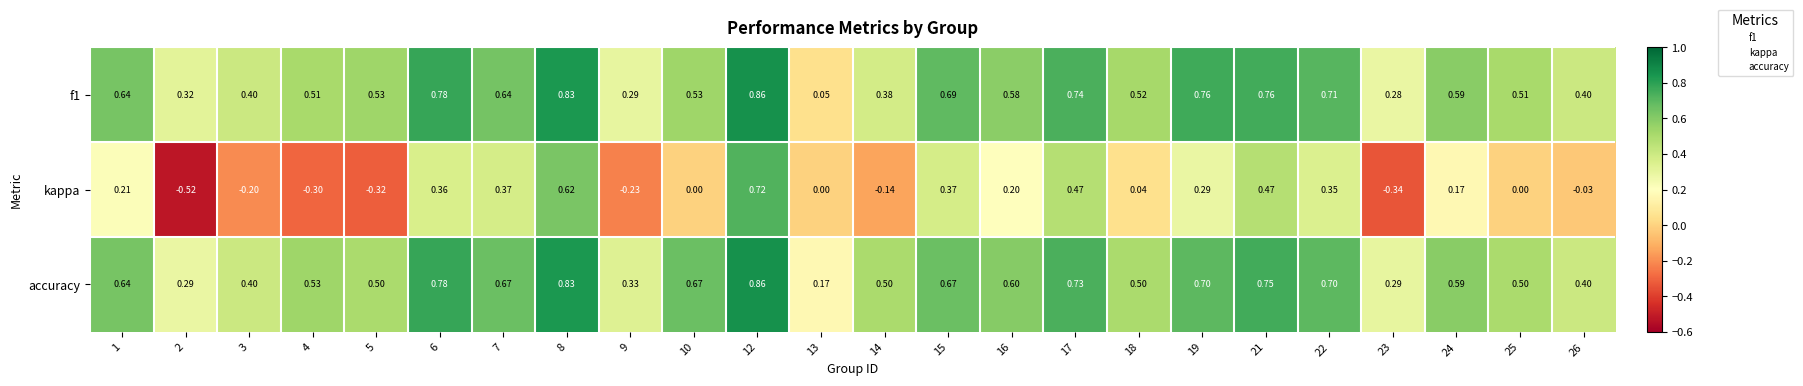

Which series has the largest range (max minus min)?

kappa